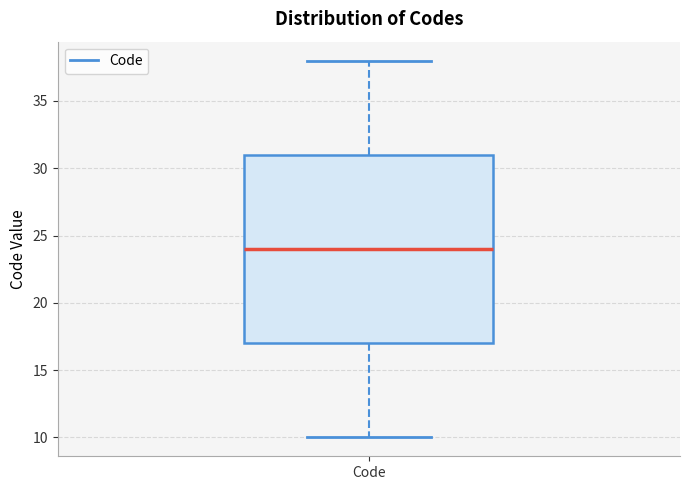

Where does the upper whisker of the box for Code end on the y-axis? The values are not printed on the chart, so give them approximately, as read against the axis.

38